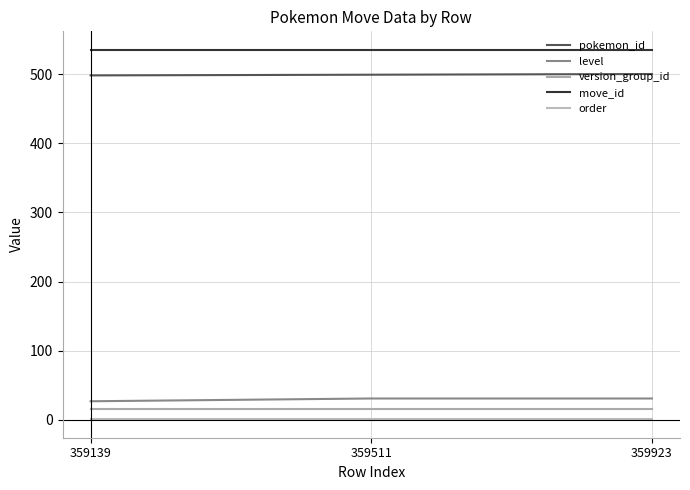

What is the value of the pokemon_id point at the 3rd from the left?

500